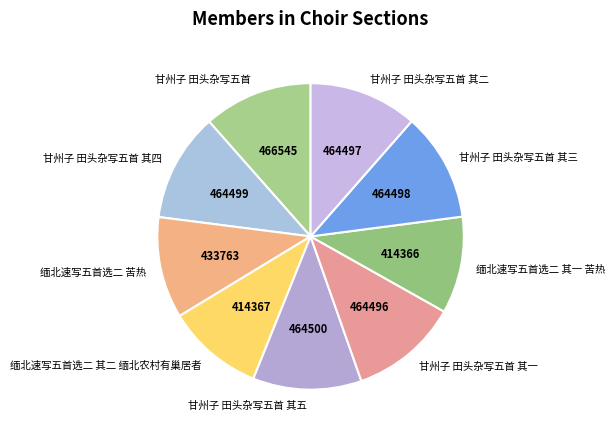

Do 缅北速写五首选二 其一 苦热 and 甘州子 田头杂写五首 其一 together represent more than half of the pie?

No